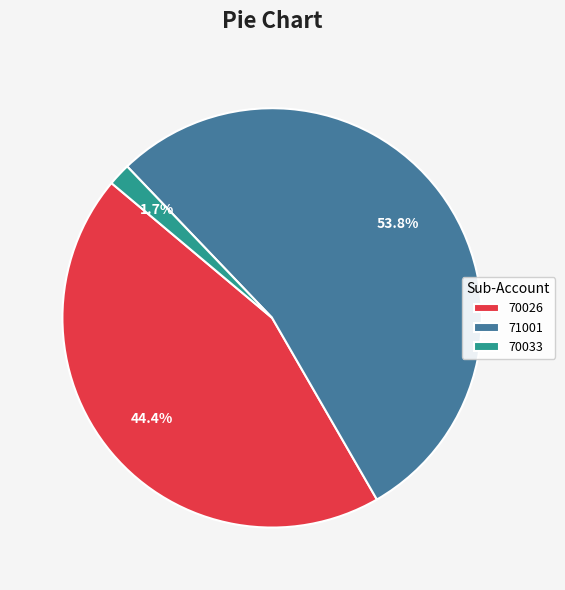

Which slice is the largest?

71001